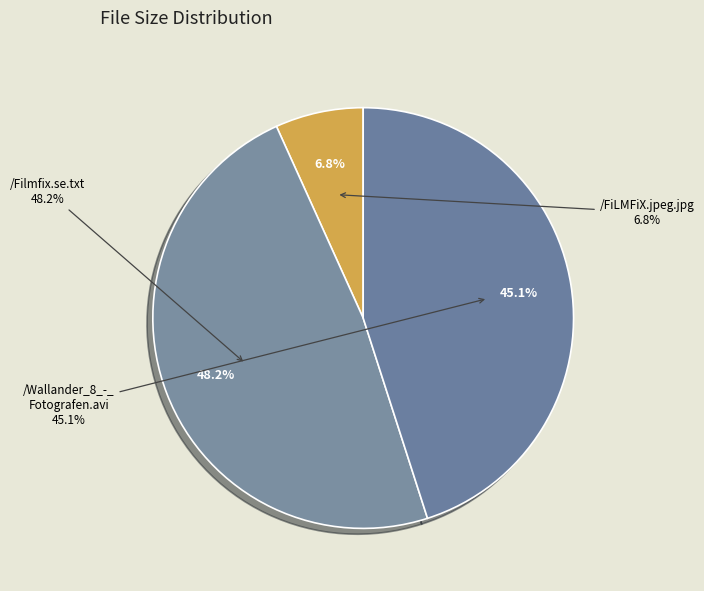

Which slice is the largest?

/Filmfix.se.txt (749 B)